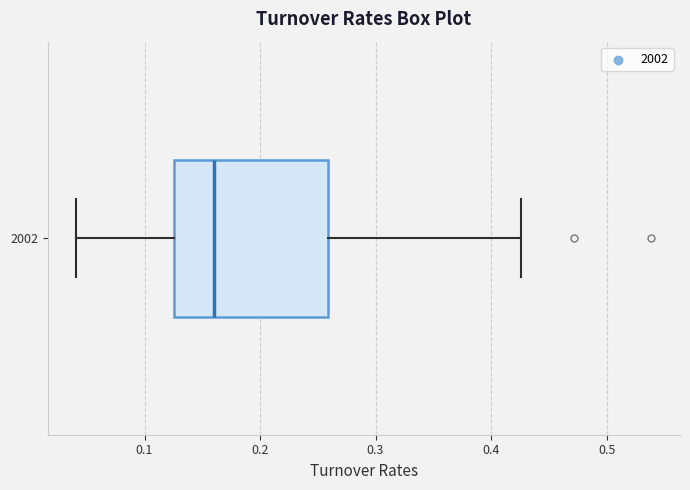

Read this box plot against the x-axis: the position of the median line, the range covered by the box, and the ends of both whiskers. The values are not printed on the chart, so give them approximately, as read against the axis.

median 0.16, box 0.13 to 0.26, whiskers 0.04 to 0.43